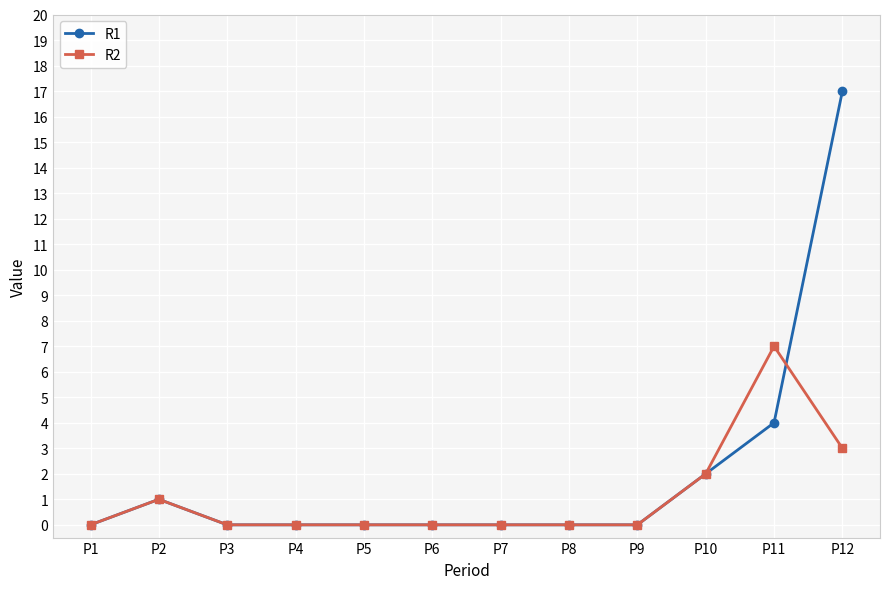

Which series has the largest total across all categories?

R1